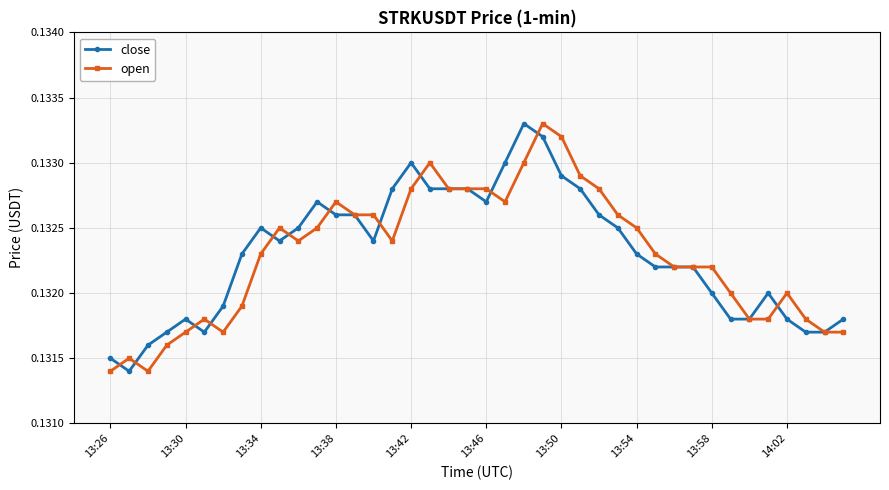

How many open values are between 0 and 1?

40